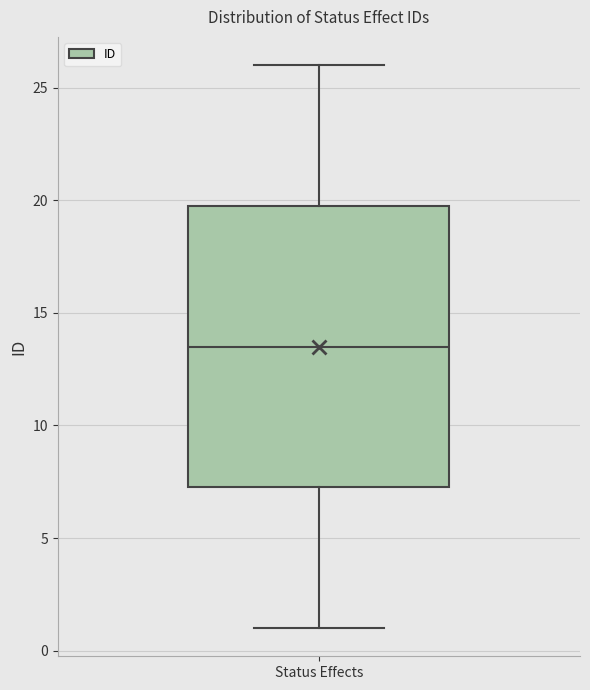

Where does the lower whisker of the box for Status Effects end on the y-axis? The values are not printed on the chart, so give them approximately, as read against the axis.

1.0